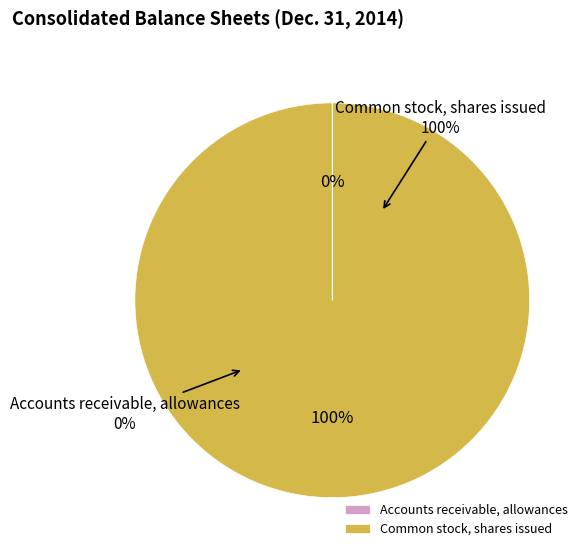

True or false: Common stock, shares issued accounts for 100% of the total.

True